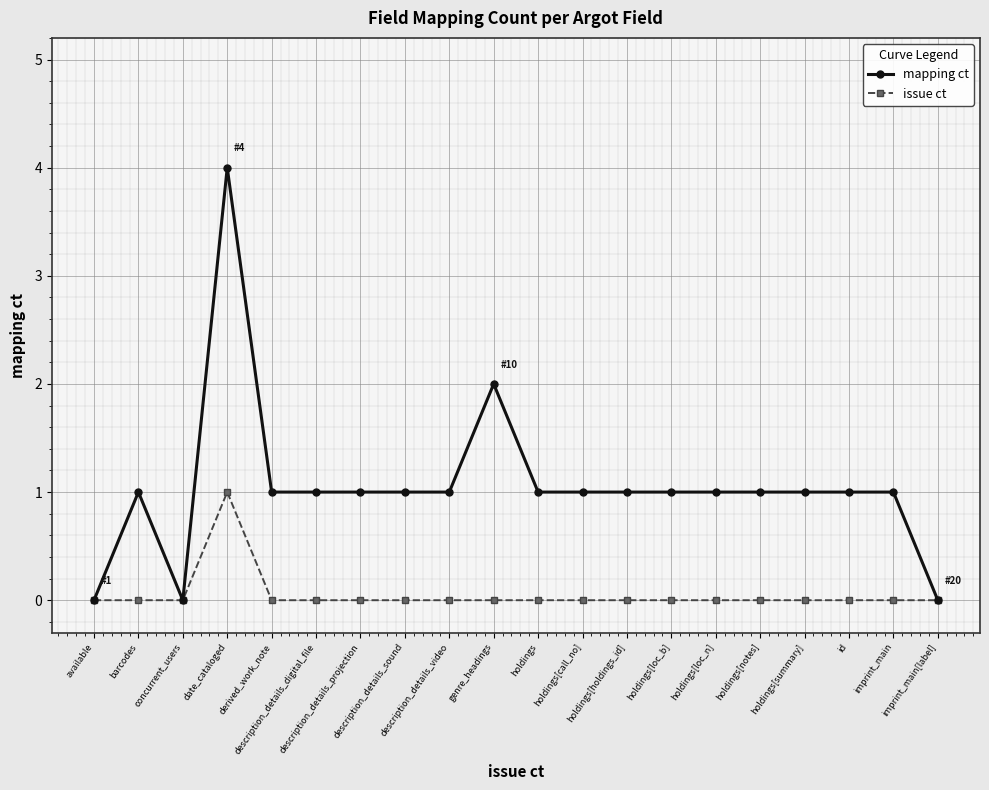

What is the label of the 3rd point from the right?

id